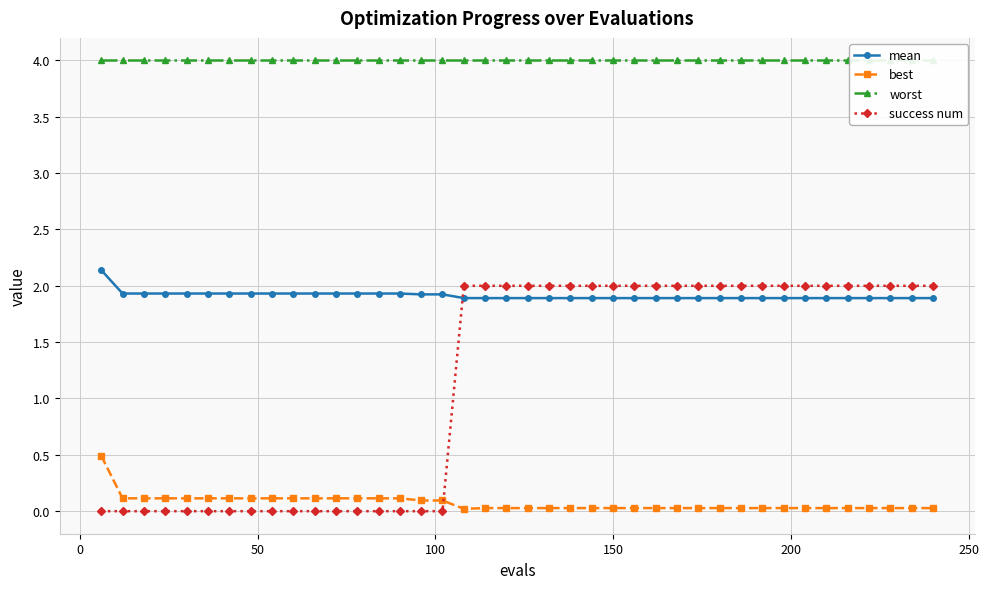

Which series ends up on top after the final intersection of mean and success num?

success num